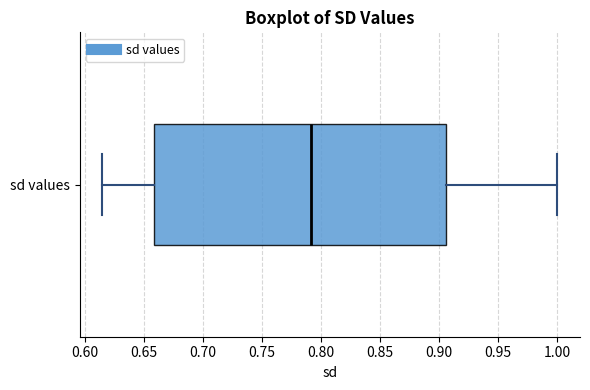

Where does the left whisker of the box for sd values end on the x-axis? The values are not printed on the chart, so give them approximately, as read against the axis.

0.615